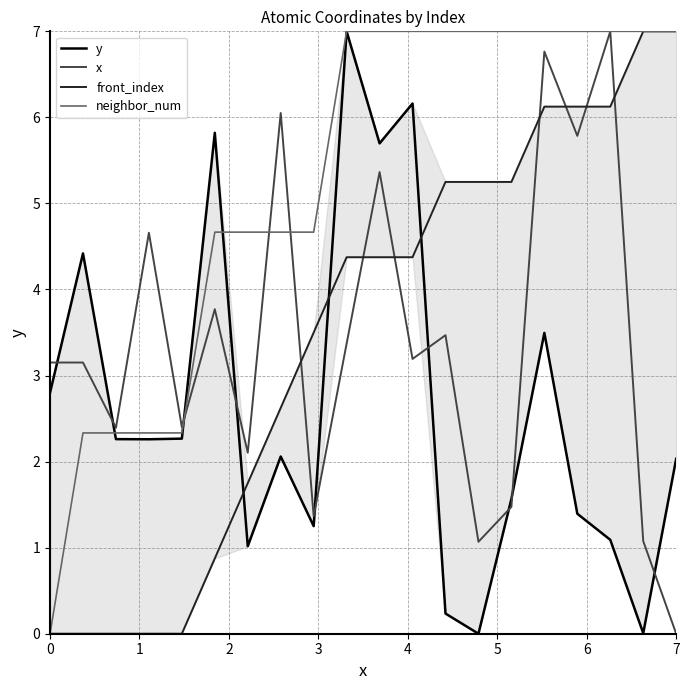

How many times do y and neighbor_num cross each other?

3